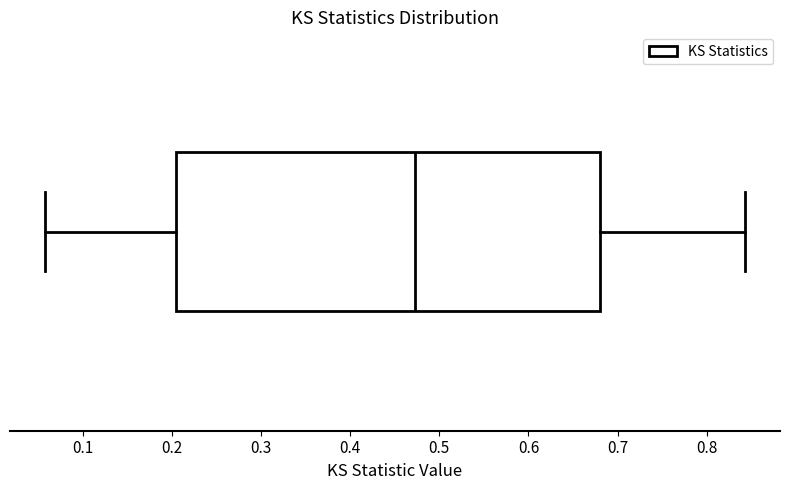

Transcribe this box plot: give where the median line is, the range the box spans, and where the two whiskers end, as read against the x-axis. The values are not printed on the chart, so give them approximately, as read against the axis.

median 0.47, box 0.20 to 0.68, whiskers 0.06 to 0.84